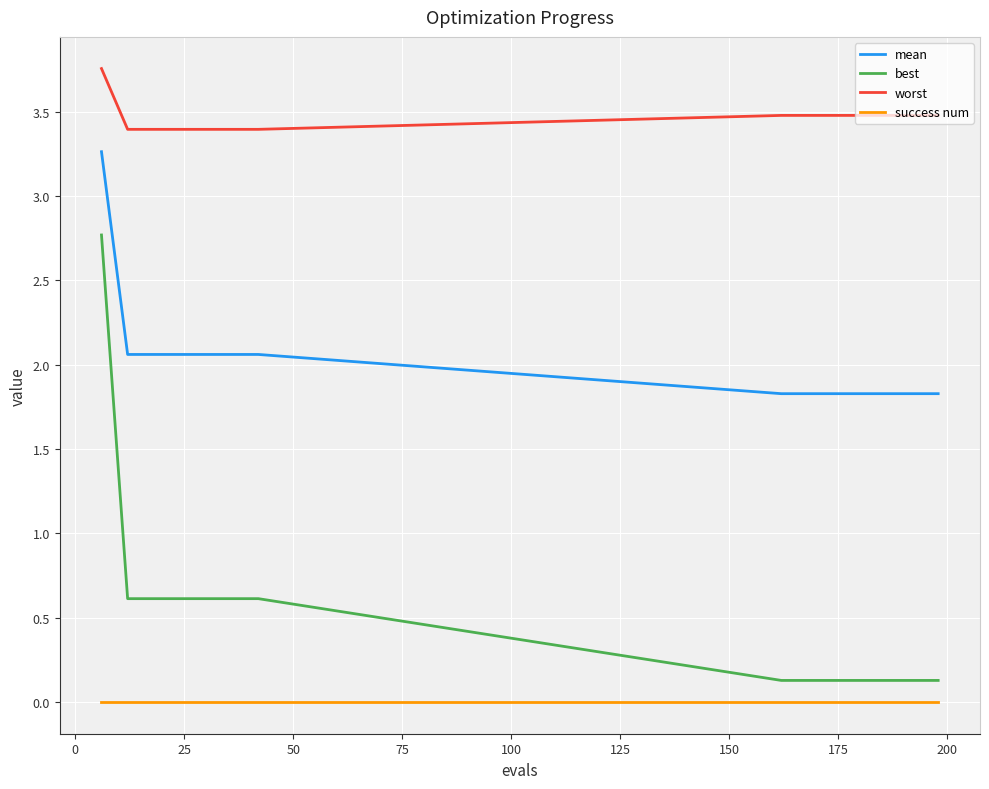

True or false: worst and best intersect in this chart.

False